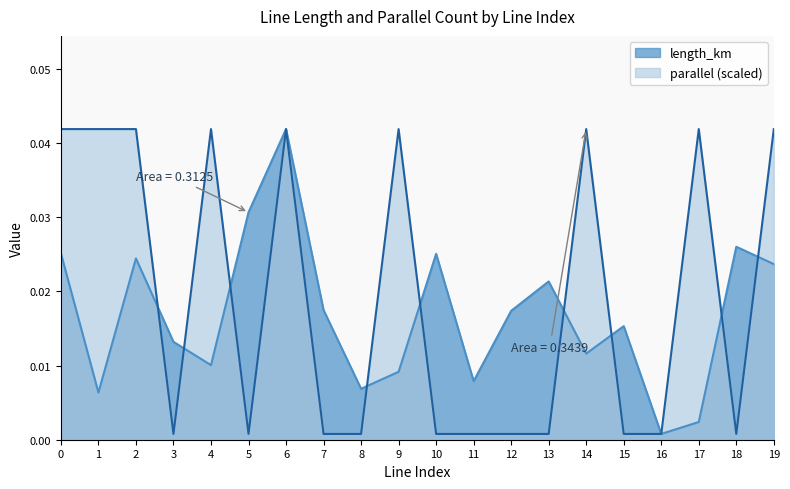

Is the value of parallel (scaled) at 14 greater than the value of length_km at 17?

Yes